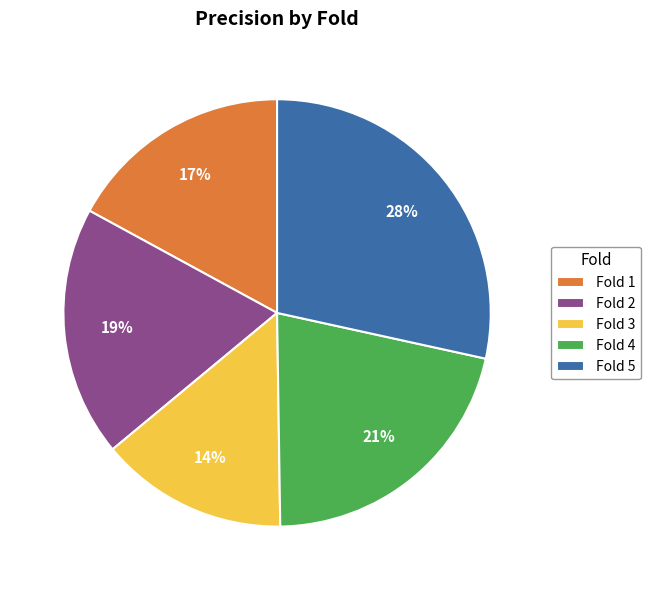

Which category has the smallest portion of the pie?

Fold 3